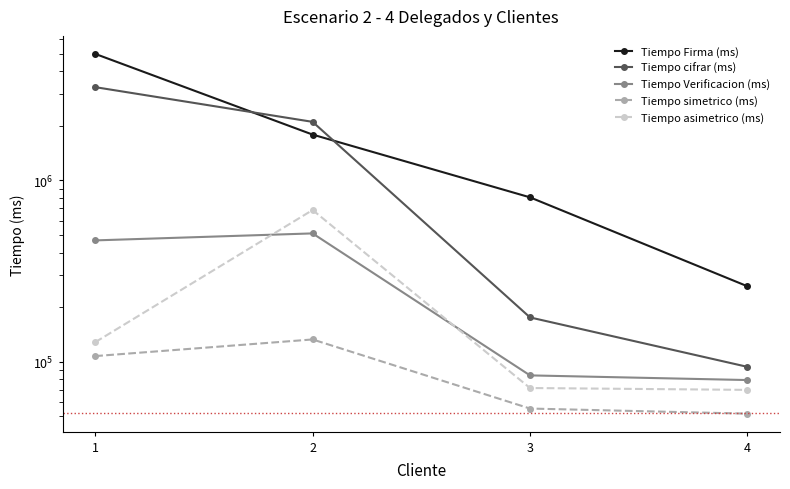

True or false: Tiempo Verificacion (ms) has a value of 129534 at 3.

False